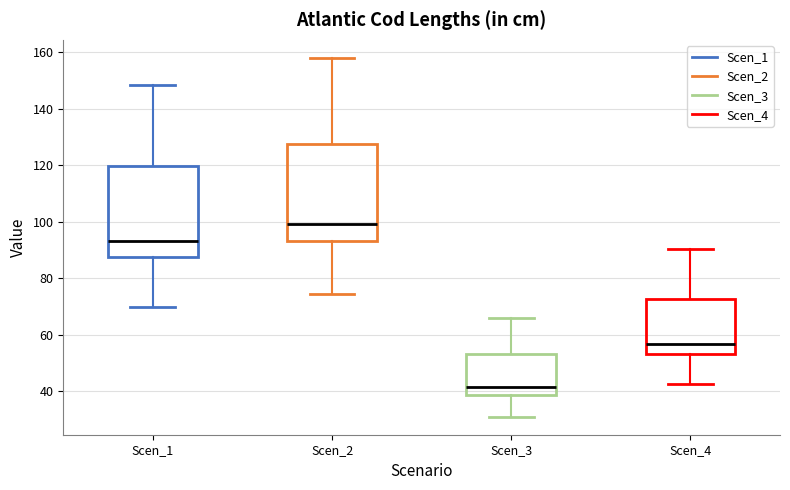

Reading left to right, read every box against the y-axis: the position of its median line, the range the box covers, and the ends of its whiskers. The values are not printed on the chart, so give them approximately, as read against the axis.

Scen_1: median 94, box 88 to 120, whiskers 70 to 148
Scen_2: median 100, box 94 to 128, whiskers 74 to 158
Scen_3: median 42, box 38 to 54, whiskers 32 to 66
Scen_4: median 56, box 54 to 72, whiskers 42 to 90